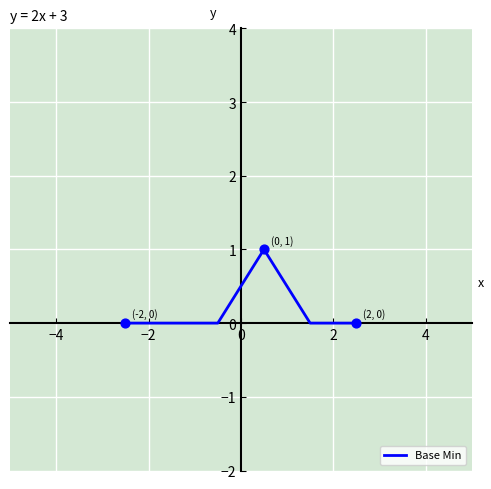

True or false: there are more than 2 points higher than both neighbors.

False